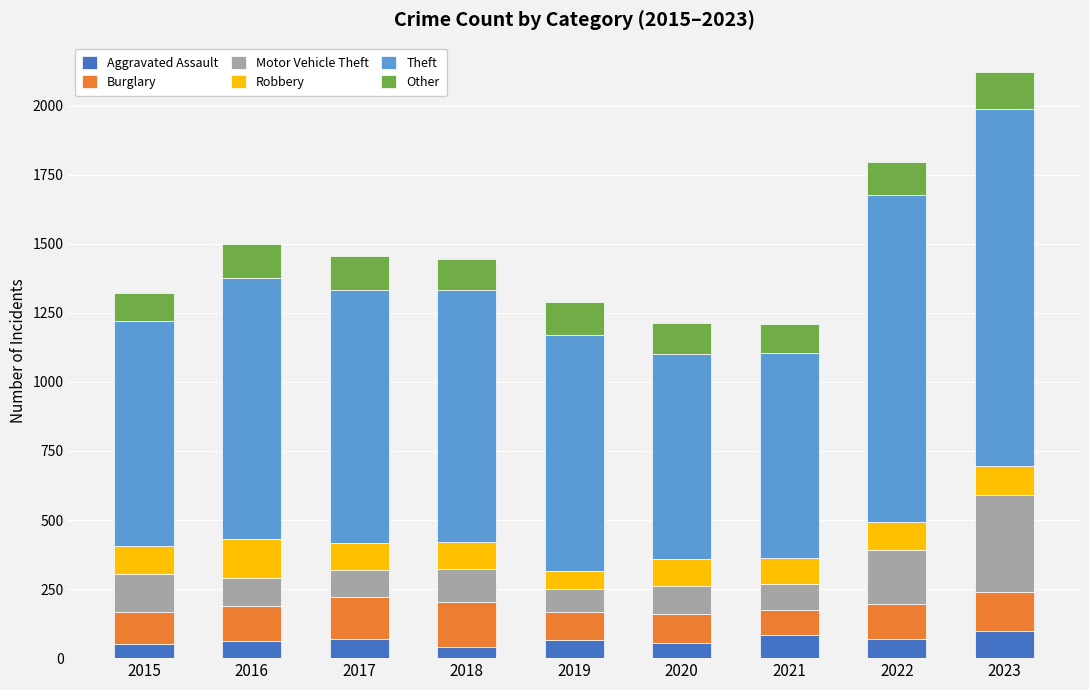

What is the total value across all series at 2023?

2122